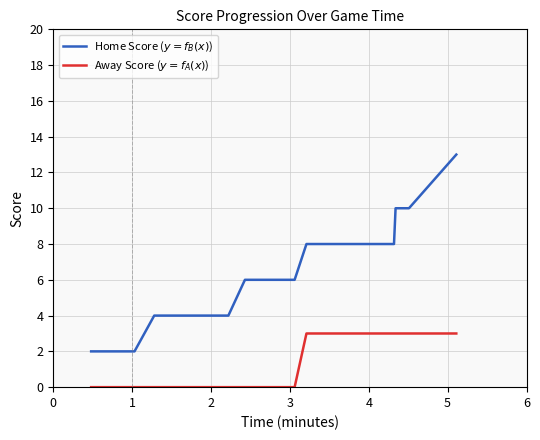

The value of Away Score ($y=f_A(x)$) at 29 is 1. True or false?

False